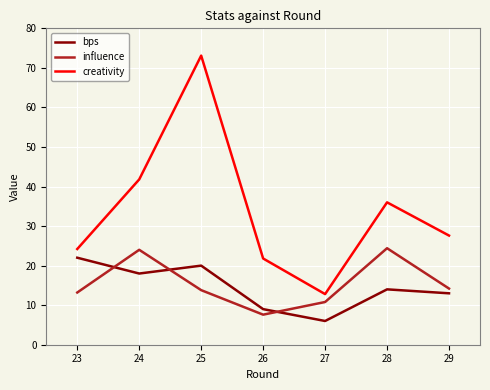

At which category does bps reach its first local valley?

24